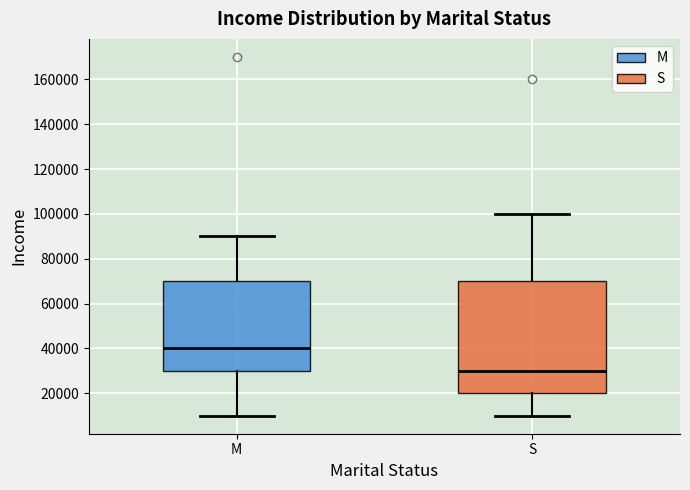

Which box's median line is the lowest?

S